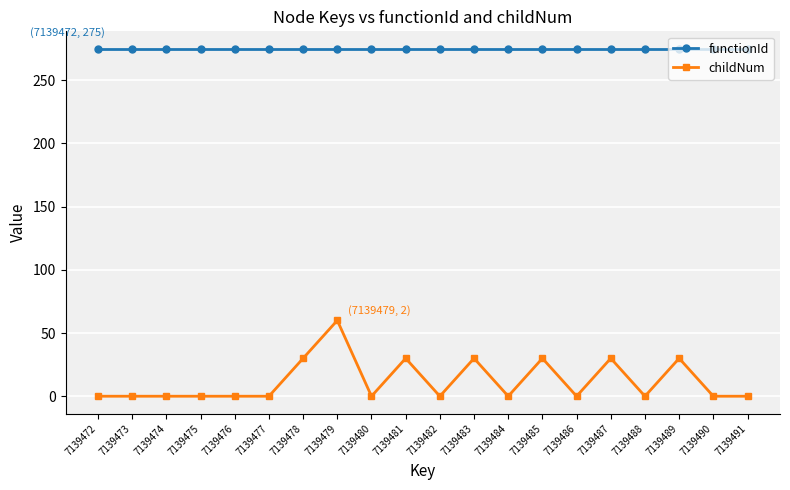

At which category is the sum across all series the highest?

7139479